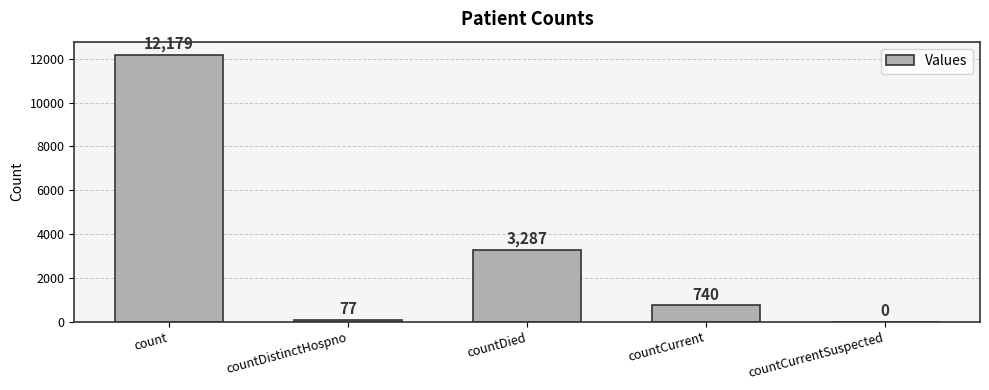

True or false: the data shows 5161 at countCurrentSuspected.

False